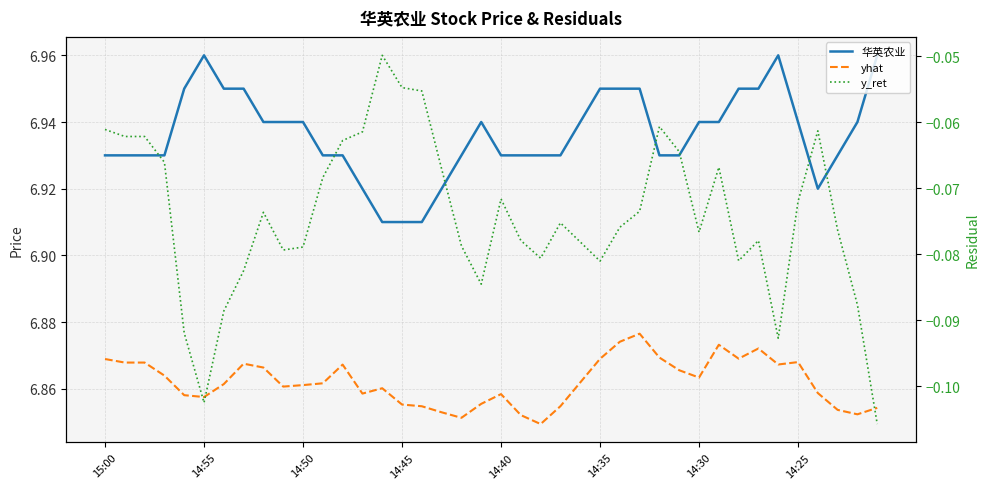

How many lines are shown in the chart?

3